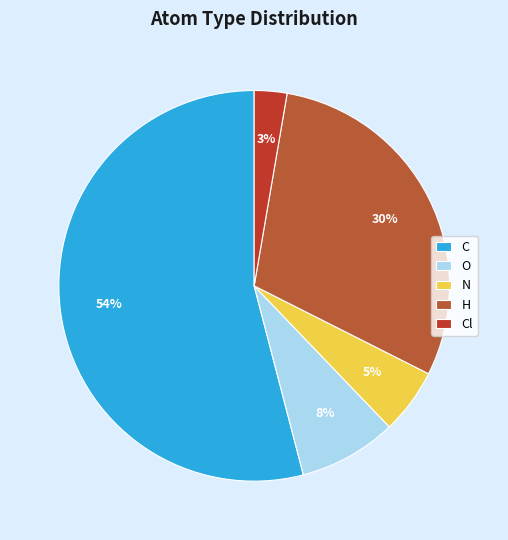

To the nearest percent, what is the average slice percentage?

20%